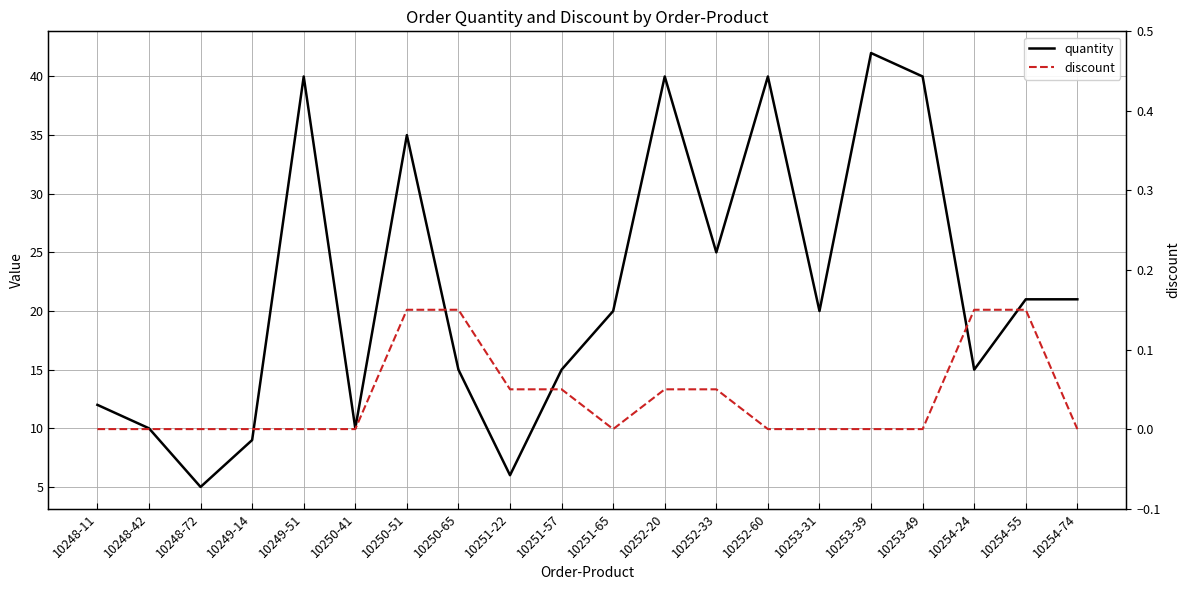

True or false: quantity and discount intersect in this chart.

False